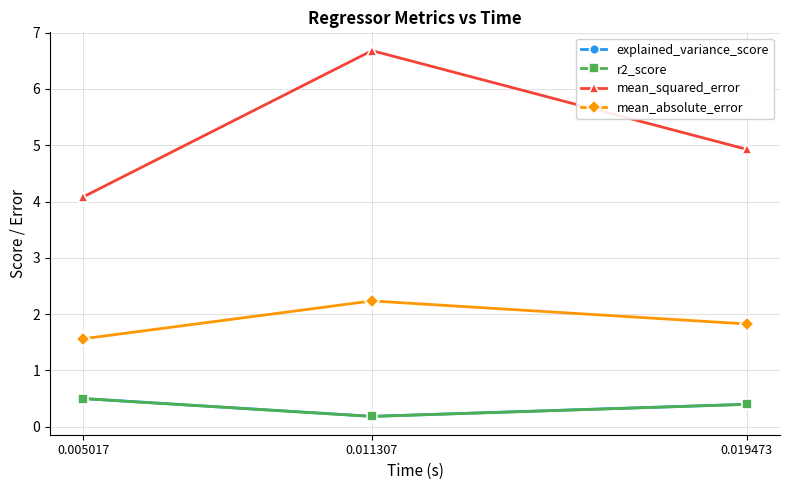

What is the spread (max minus min) of values at 0.019473?

4.5